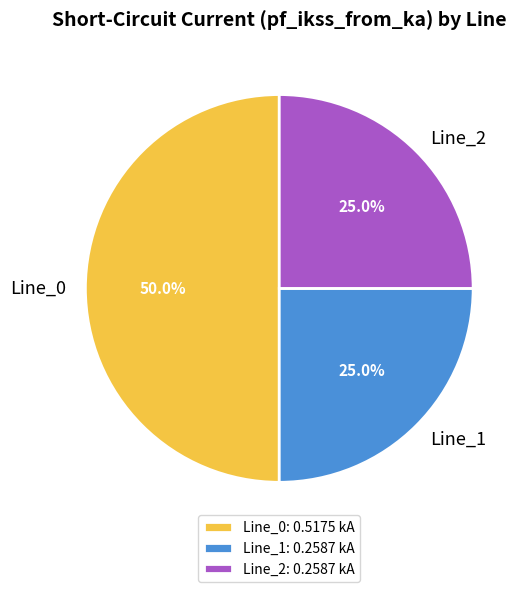

Is it true that Line_2 is 11% of the pie?

False